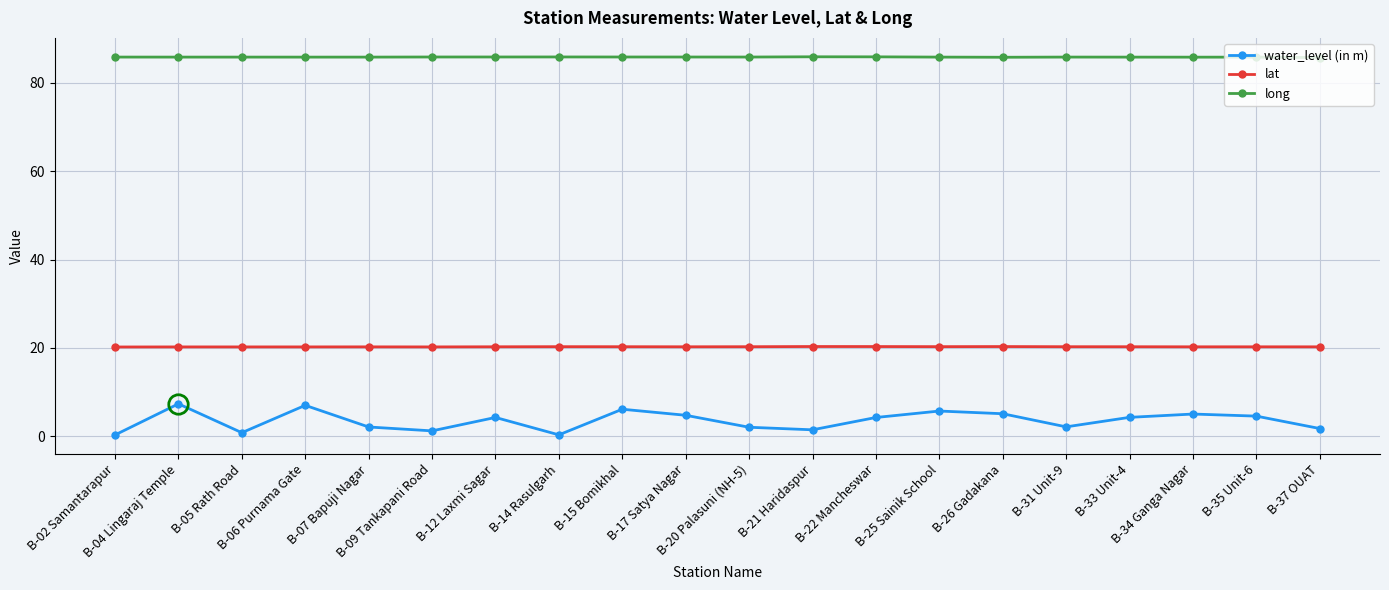

True or false: lat has more than 0 interior local peaks.

True